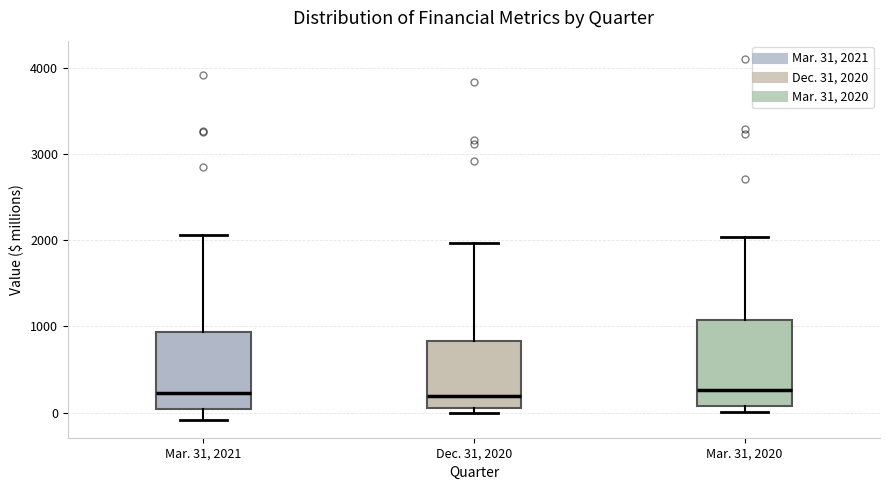

Comparing the boxes themselves (not the whiskers), which one is the tallest?

Mar. 31, 2020